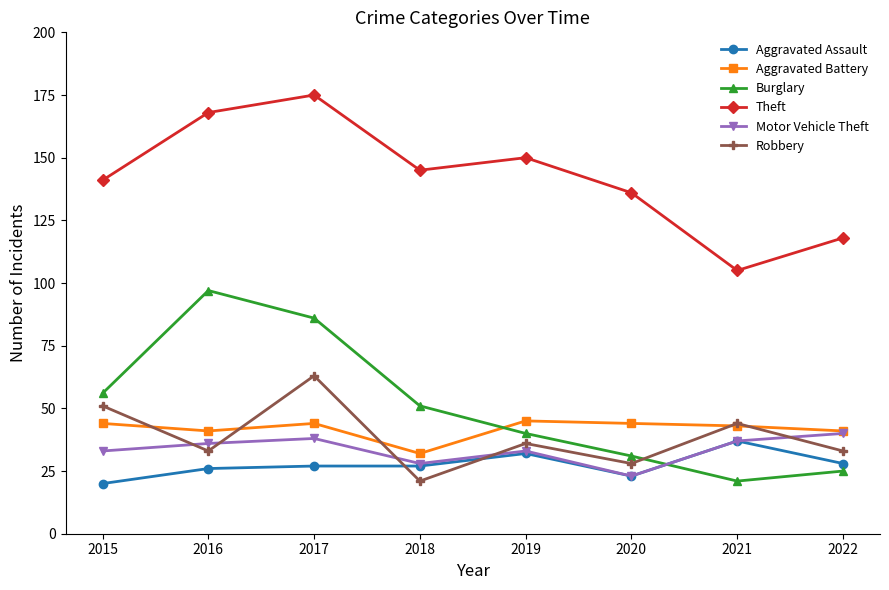

True or false: Theft and Burglary intersect in this chart.

False